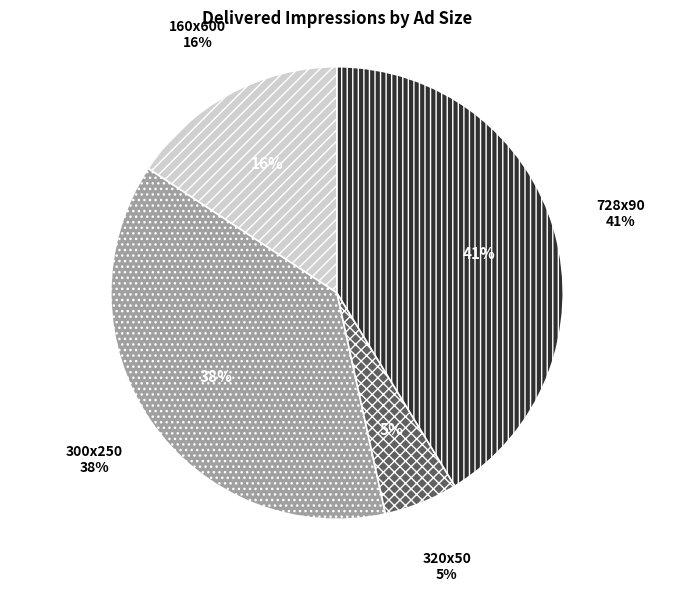

Rank the categories by value from lowest to highest.

320x50, 160x600, 300x250, 728x90